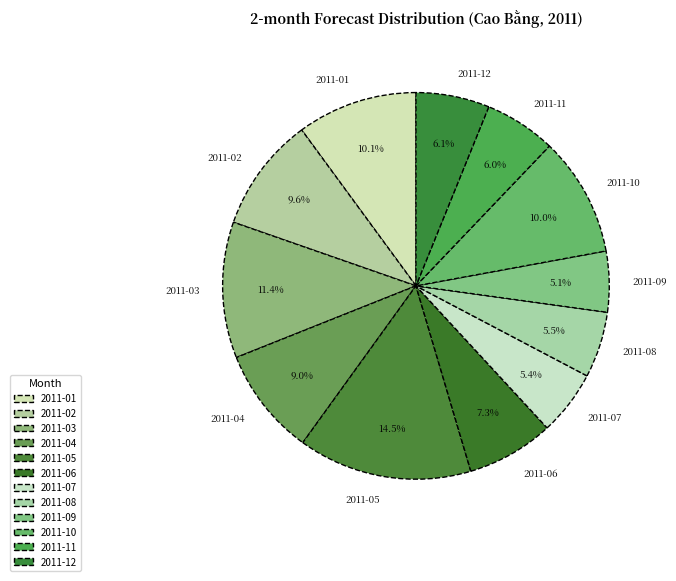

What percentage is the 2011-03 slice, to the nearest percent?

11%